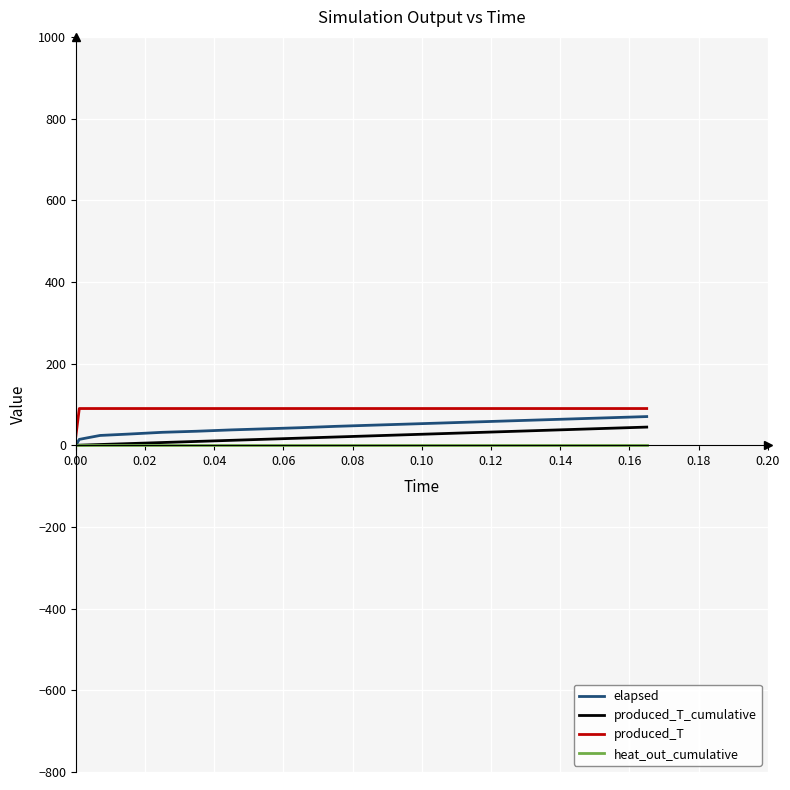

What is the greatest value displayed?

90.0